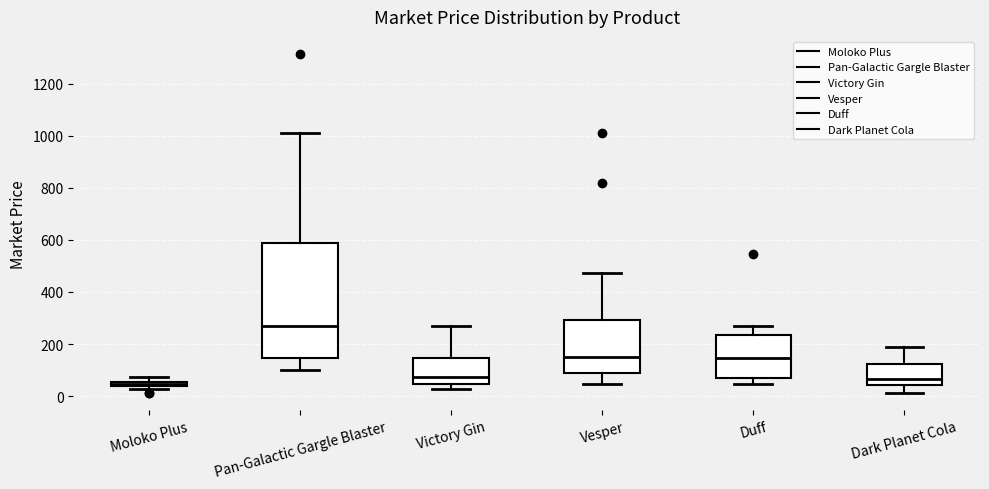

Which box has the lowest median line?

Moloko Plus